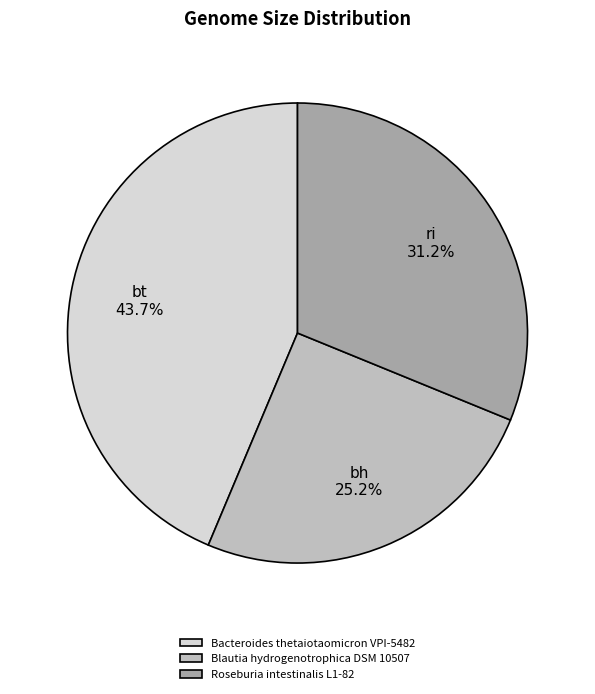

To the nearest percent, what percentage of the pie is Roseburia intestinalis L1-82?

31%